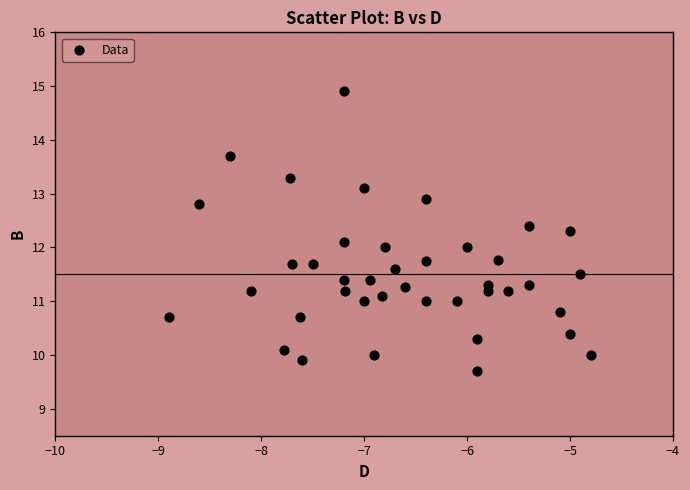

What is the range of Y values (max minus min)?

5.2